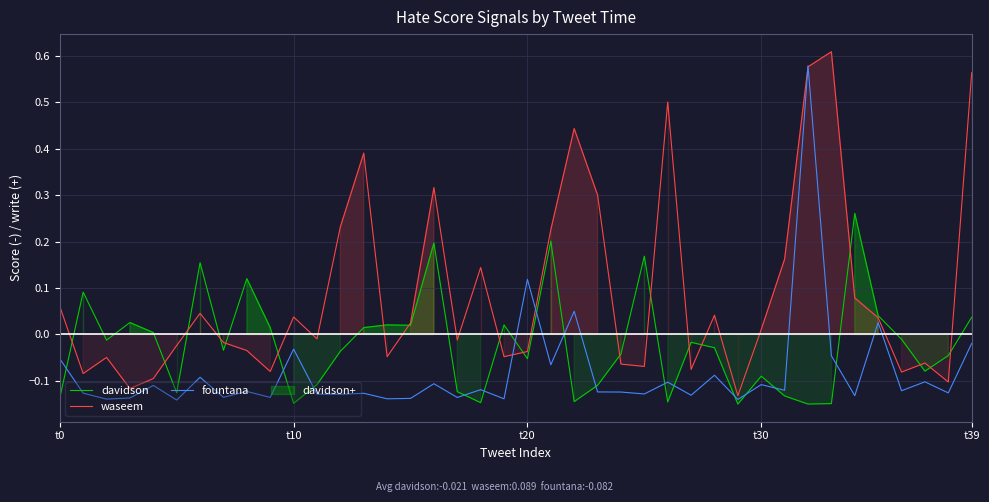

How many interior local valleys does the waseem series have?

12